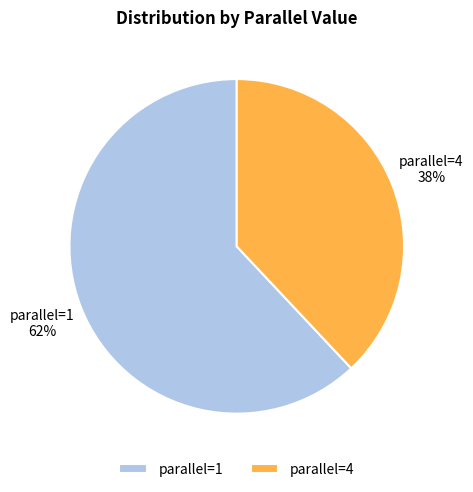

To the nearest percent, what is the average slice percentage?

50%